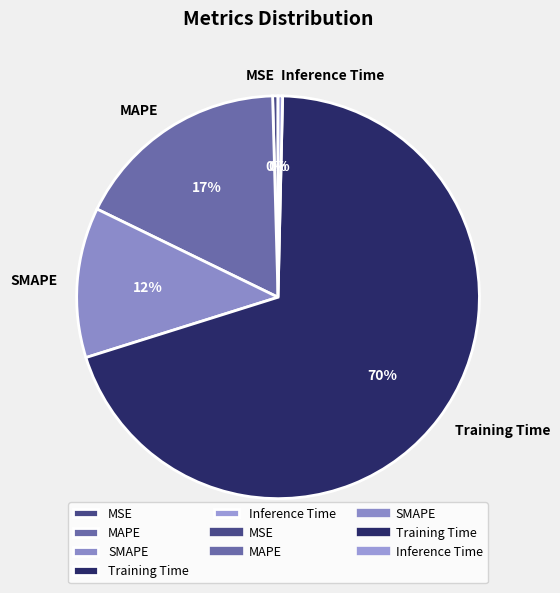

Between Training Time and MAPE, which is larger?

Training Time